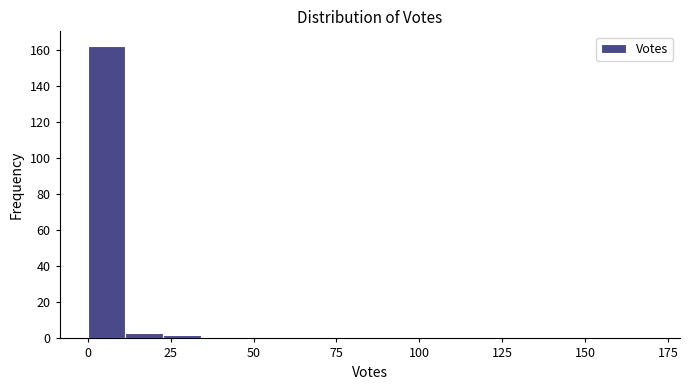

Read against the x-axis, roughly where is the centre of the tallest bar?

5